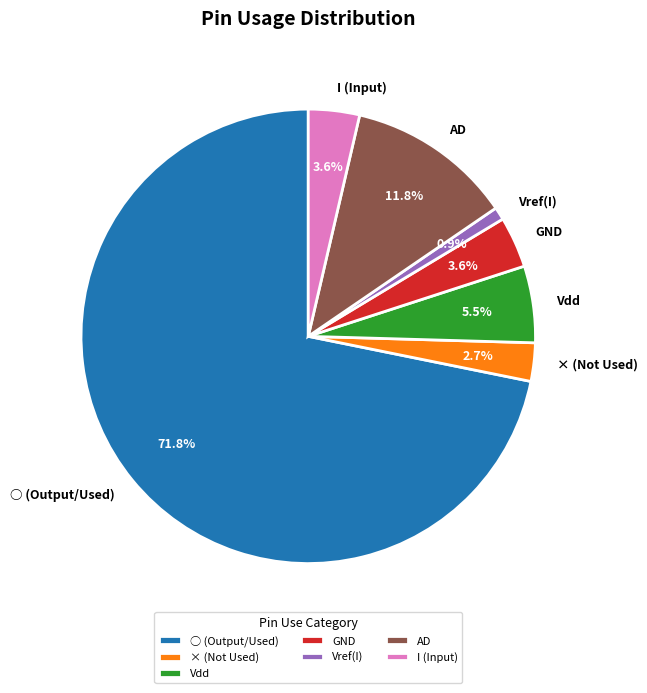

What portion of the pie excludes AD?

88.2%